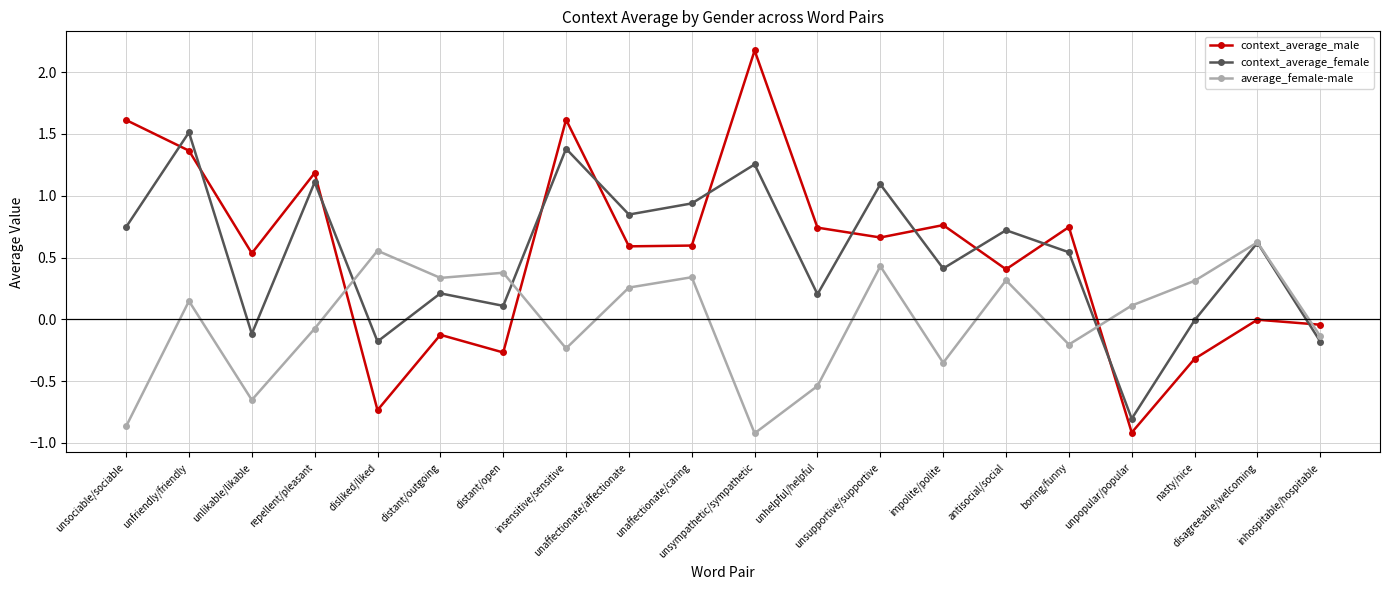

At unsympathetic/sympathetic, list the series in order from smallest to largest.

average_female-male, context_average_female, context_average_male